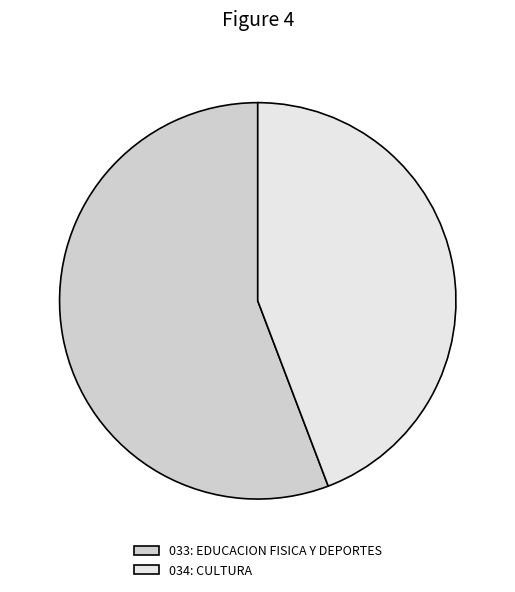

What is the ratio of the value at 034: CULTURA to the value at 033: EDUCACION FISICA Y DEPORTES?

0.8